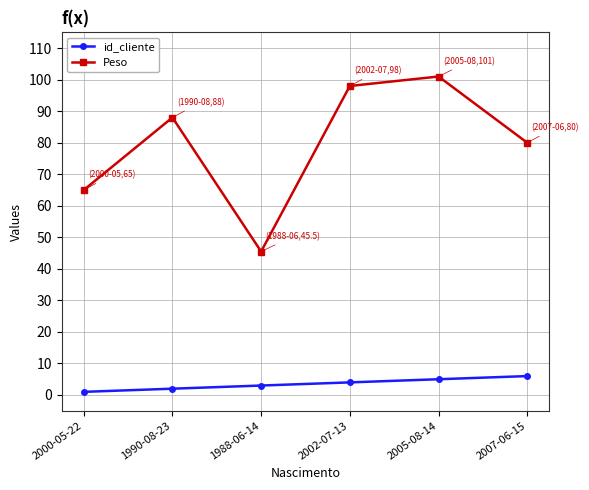

What is the label of the 5th point from the left?

2005-08-14